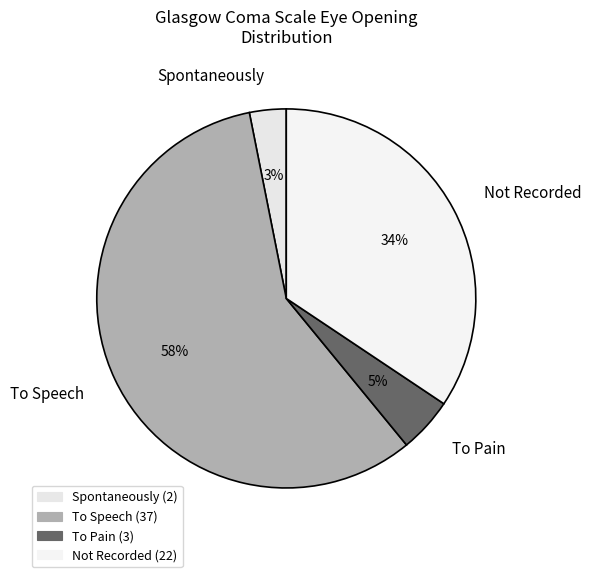

How many segments does this pie chart have?

4